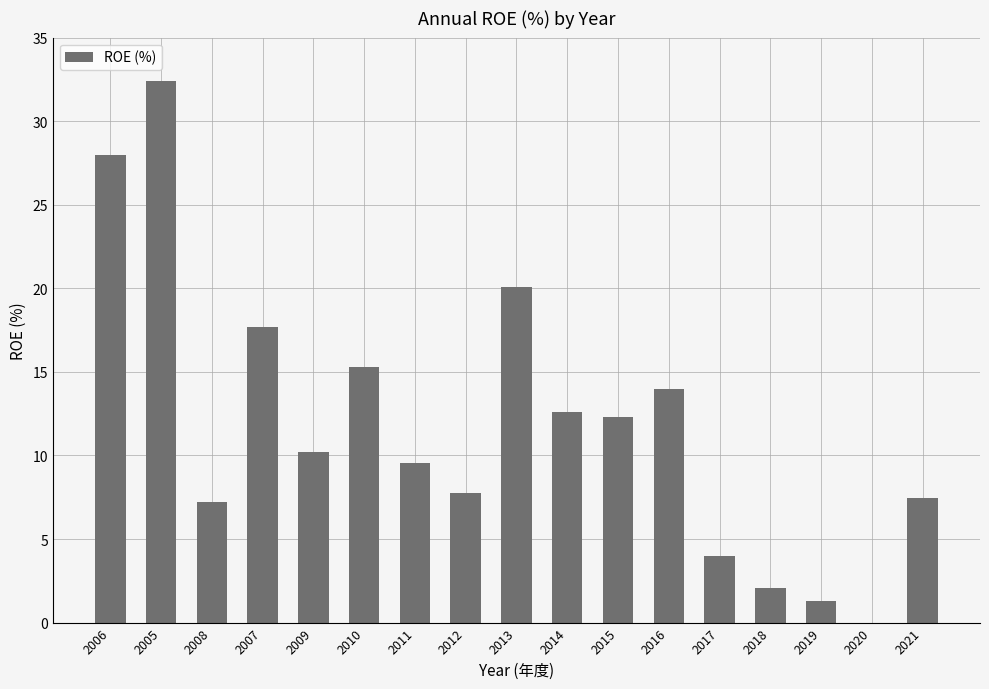

The chart shows a value of 32.4 at 2005. True or false?

True